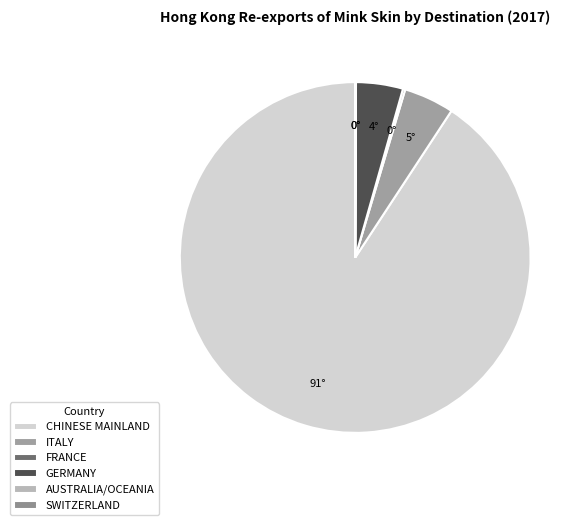

Which category has the biggest portion of the pie?

CHINESE MAINLAND